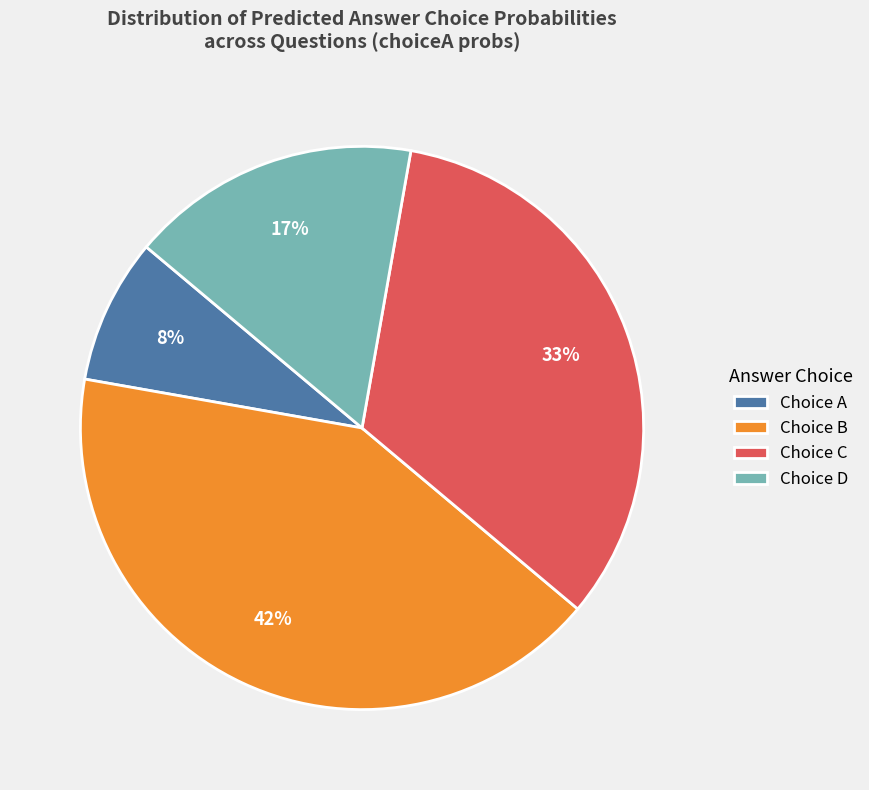

What is the largest slice in the pie chart?

Choice B